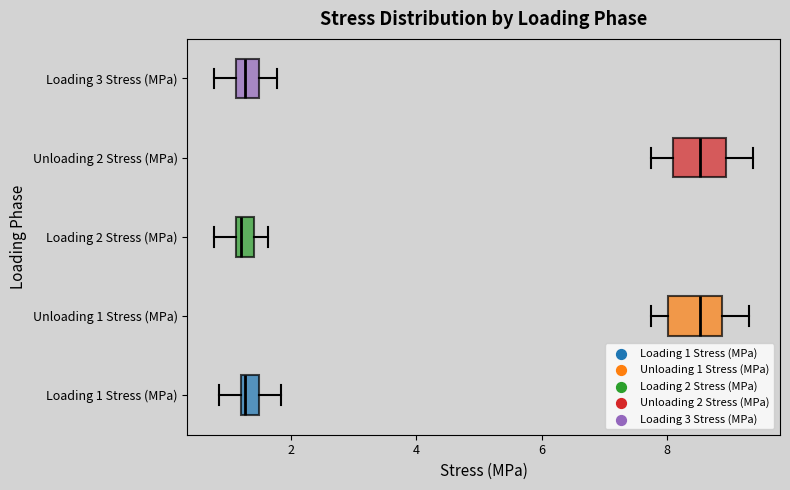

Where is the left edge of the box for Loading 2 Stress (MPa) on the x-axis? The values are not printed on the chart, so give them approximately, as read against the axis.

1.2